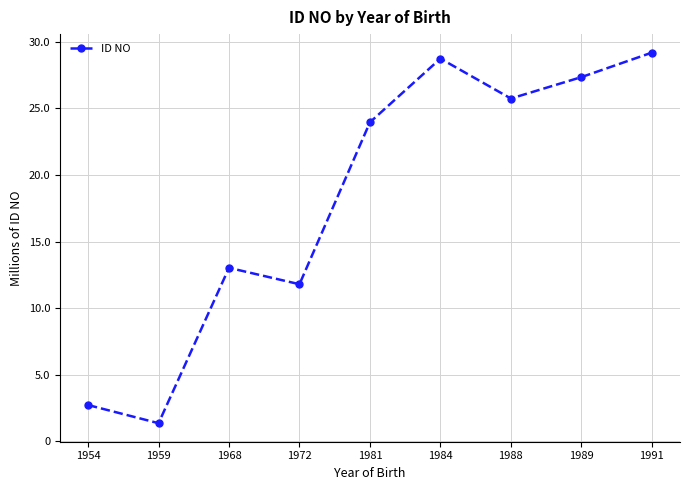

True or false: the data has more than 0 interior local peaks.

True